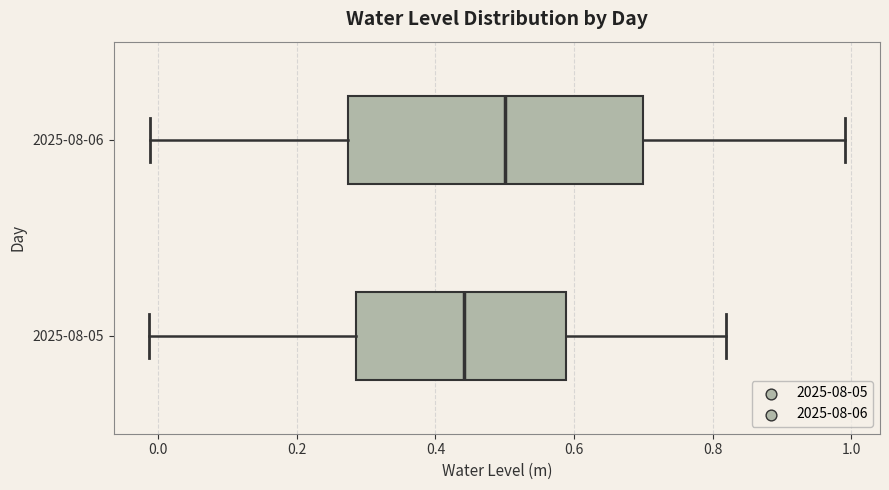

Which box has the furthest to the right median line?

2025-08-06